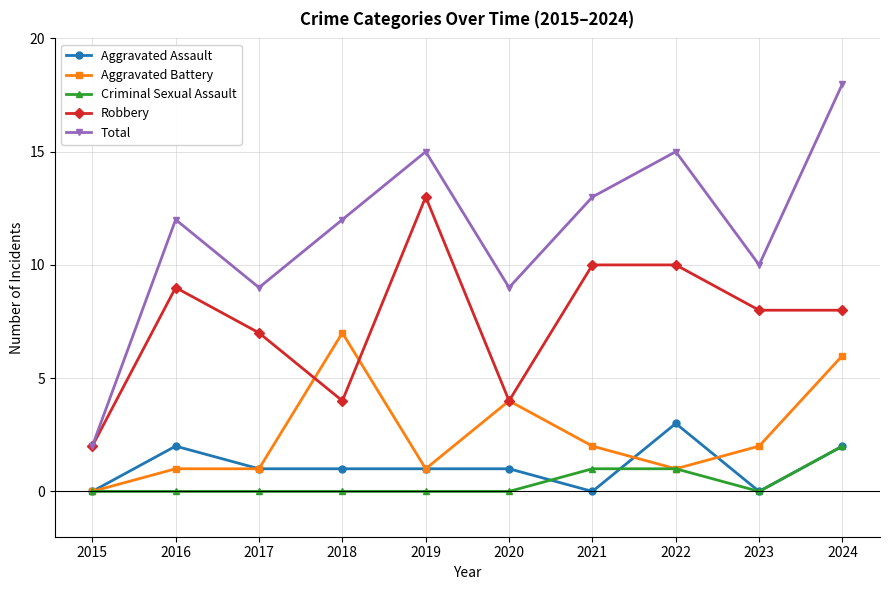

What is the difference between the maximum and minimum values in the Robbery series?

11